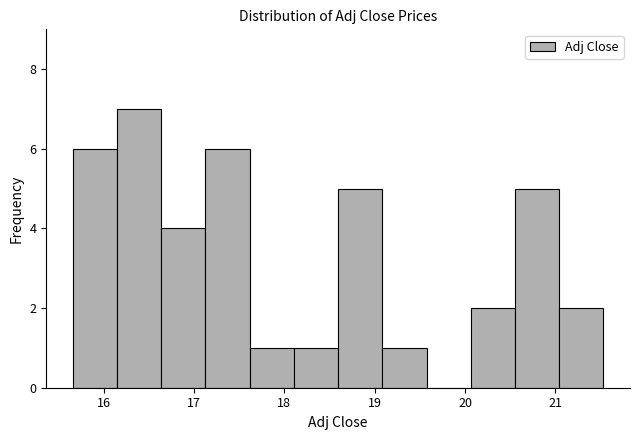

Reading left to right, transcribe this chart: for each bar, give the range it covers on the x-axis and its height. Neither the bar edges nor the heights are printed on the chart, so give them approximately, as read against the axes.

15.7 to 16.1: 6
16.1 to 16.6: 7
16.6 to 17.1: 4
17.1 to 17.6: 6
17.6 to 18.1: 1
18.1 to 18.6: 1
18.6 to 19.1: 5
19.1 to 19.6: 1
19.6 to 20.1: 0
20.1 to 20.6: 2
20.6 to 21.0: 5
21.0 to 21.5: 2